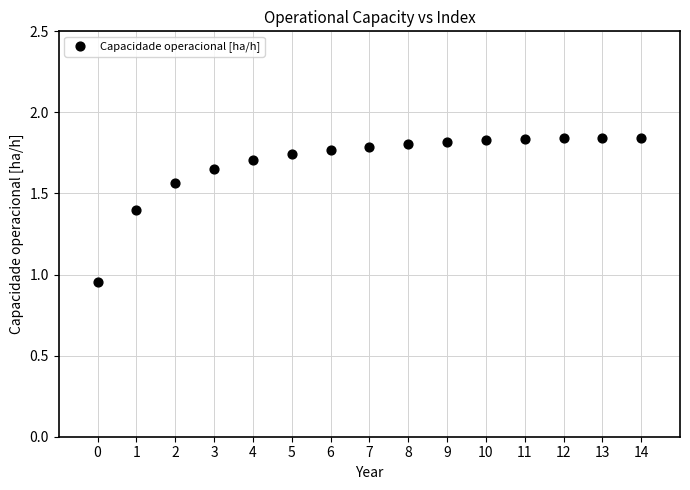

How many data points are displayed?

15